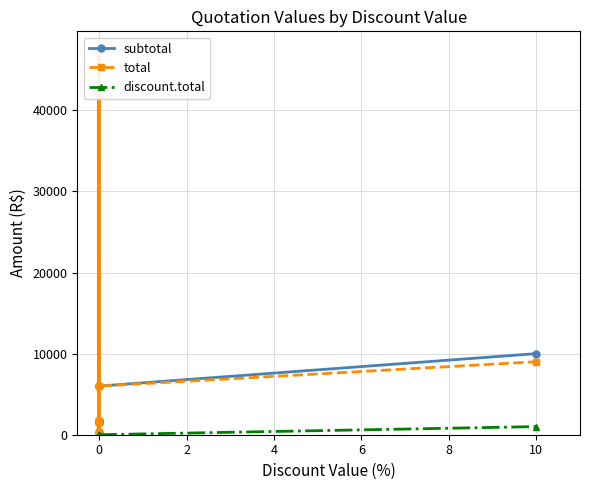

Which series has the largest total across all categories?

subtotal